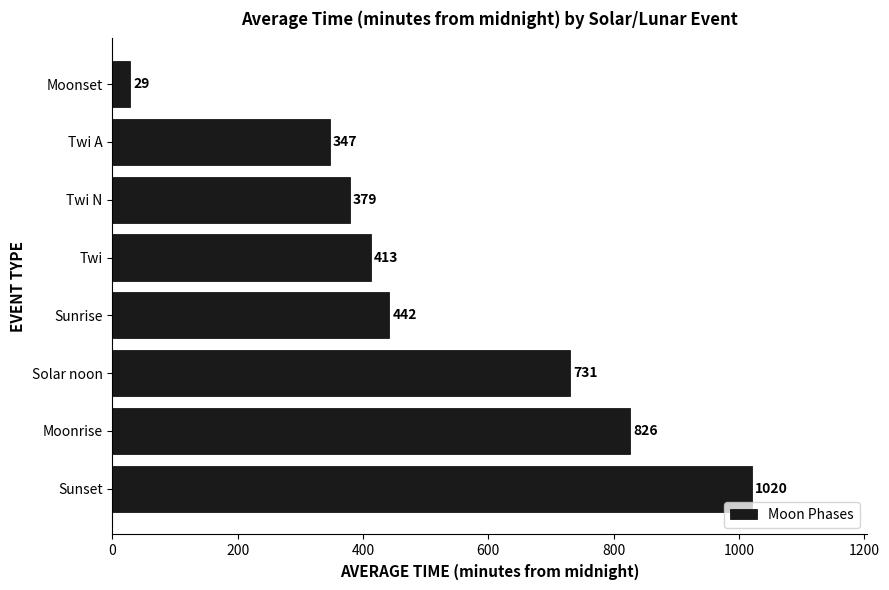

Where is the data nearest to the value 524?

Sunrise